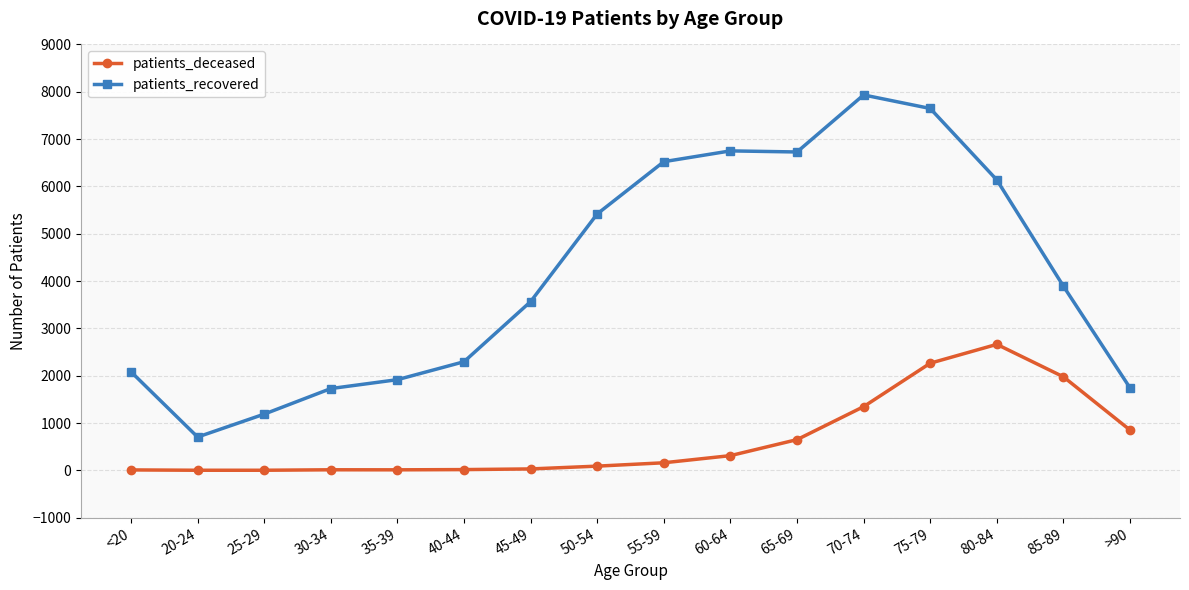

What are all the series names shown in the legend?

patients_deceased, patients_recovered